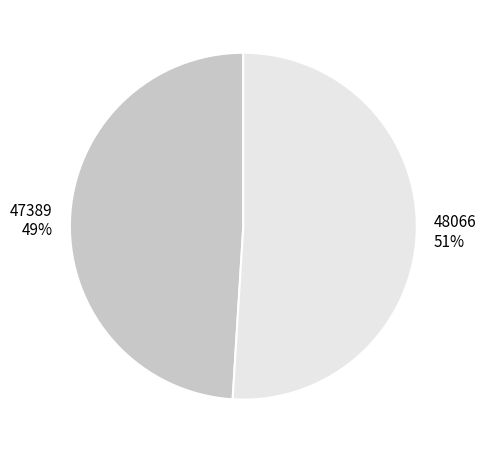

What percentage is the 47389 slice, to the nearest percent?

49%